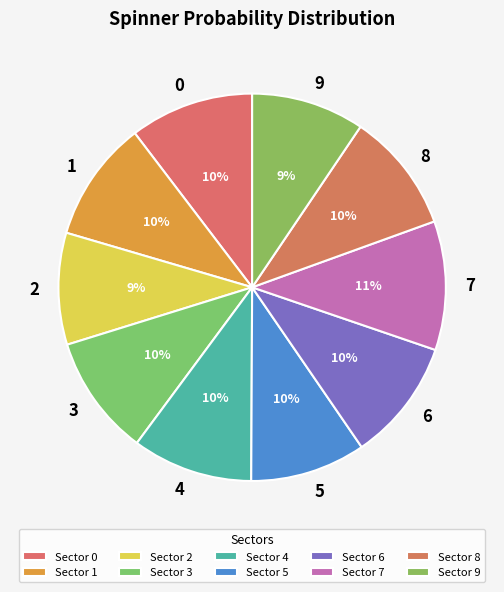

Is there a majority slice in this chart?

No